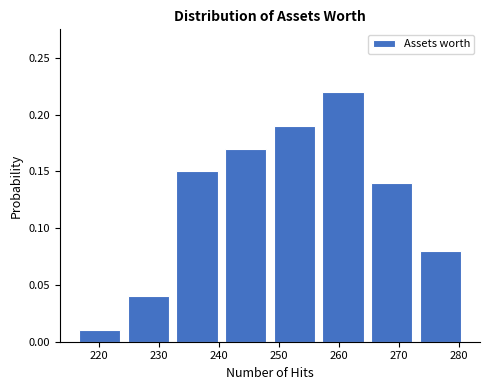

What is the height of the bar covering 249 to 257 on the x-axis? Neither the bar edges nor the heights are printed on the chart, so give them approximately, as read against the axes.

0.19